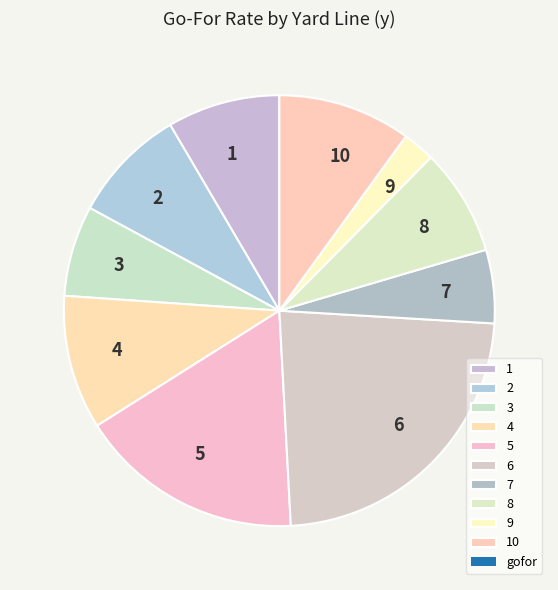

Is it true that 8 is 8% of the pie?

True